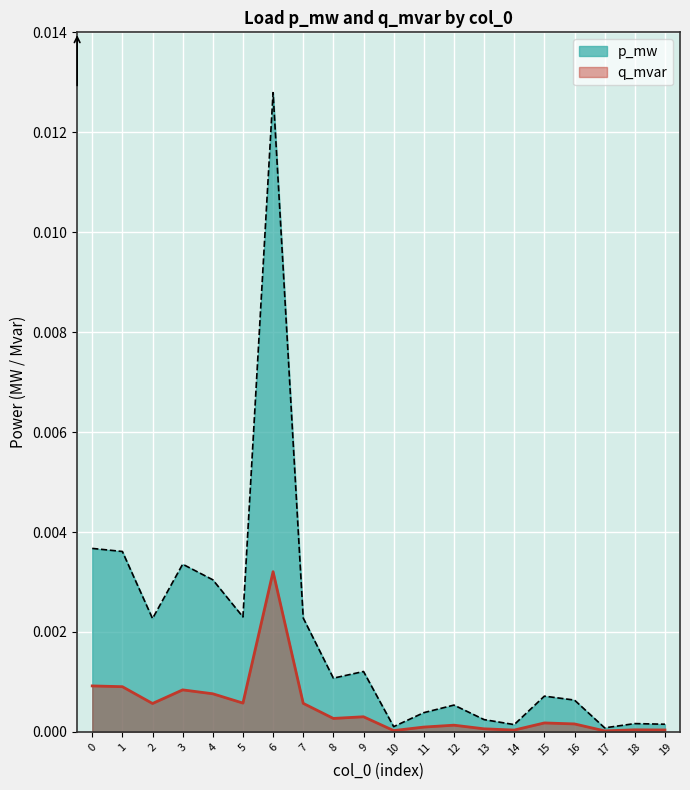

At which label does p_mw reach its minimum?

17